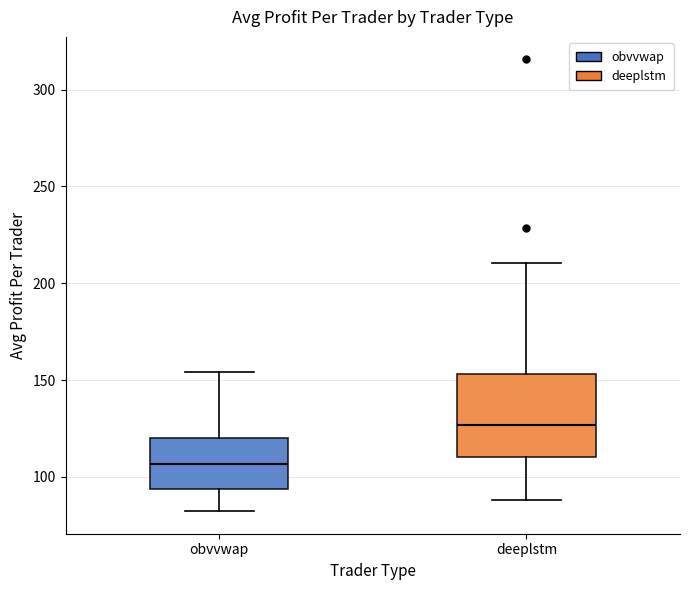

Which box's median line is the highest?

deeplstm